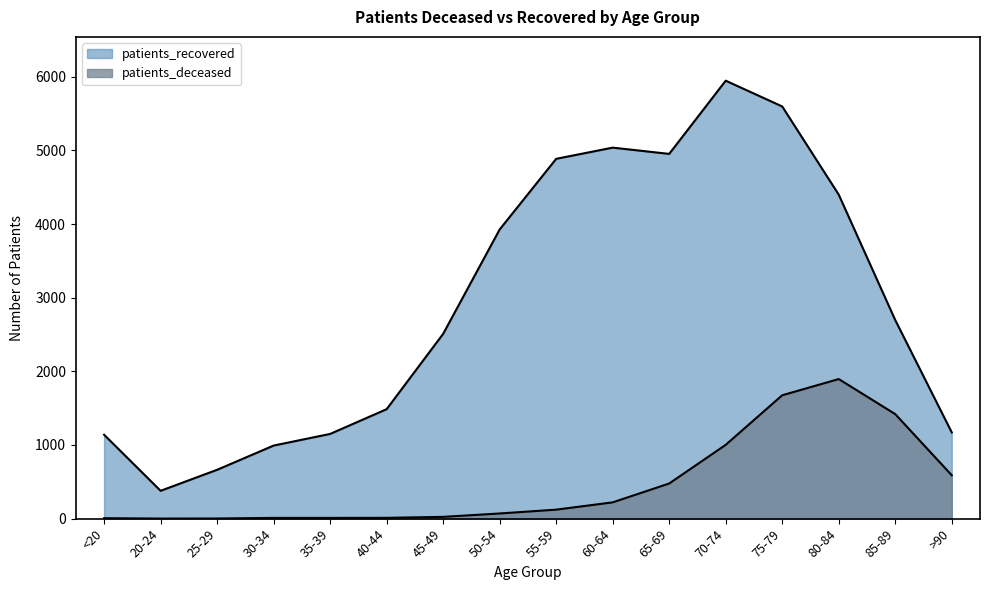

Reading left to right, extract all data points from this chart.

patients_deceased: <20=6	20-24=1	25-29=2	30-34=10	35-39=10	40-44=11	45-49=24	50-54=70	55-59=122	60-64=221	65-69=477	70-74=1002	75-79=1675	80-84=1895	85-89=1419	>90=589
patients_recovered: <20=1139	20-24=378	25-29=663	30-34=992	35-39=1150	40-44=1486	45-49=2509	50-54=3926	55-59=4885	60-64=5037	65-69=4952	70-74=5946	75-79=5596	80-84=4399	85-89=2696	>90=1171